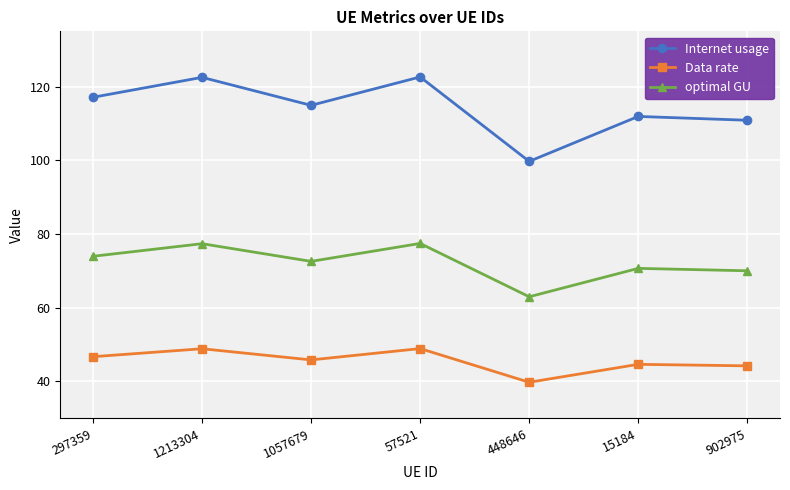

At which label does optimal GU first exceed 72?

297359